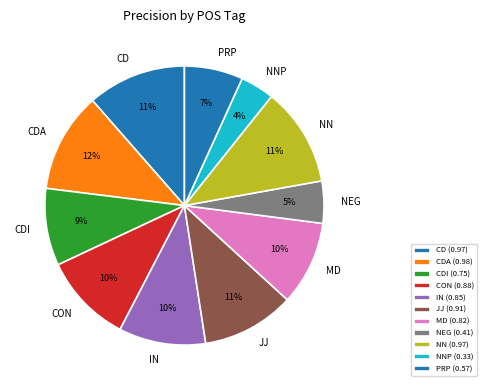

True or false: CON accounts for 10% of the total.

True